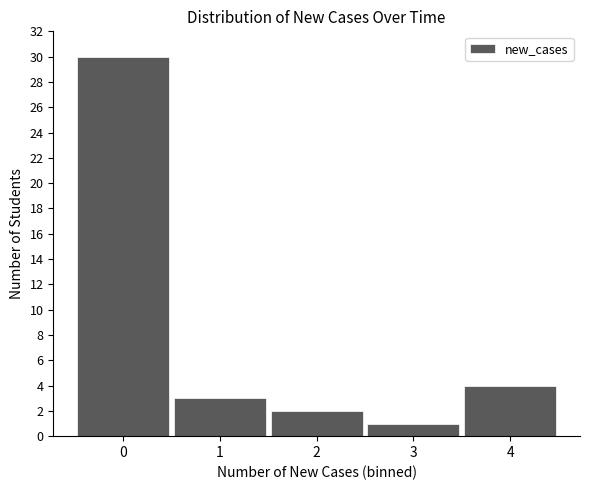

Reading left to right, list all the values displayed in this chart.

30	3	2	1	4